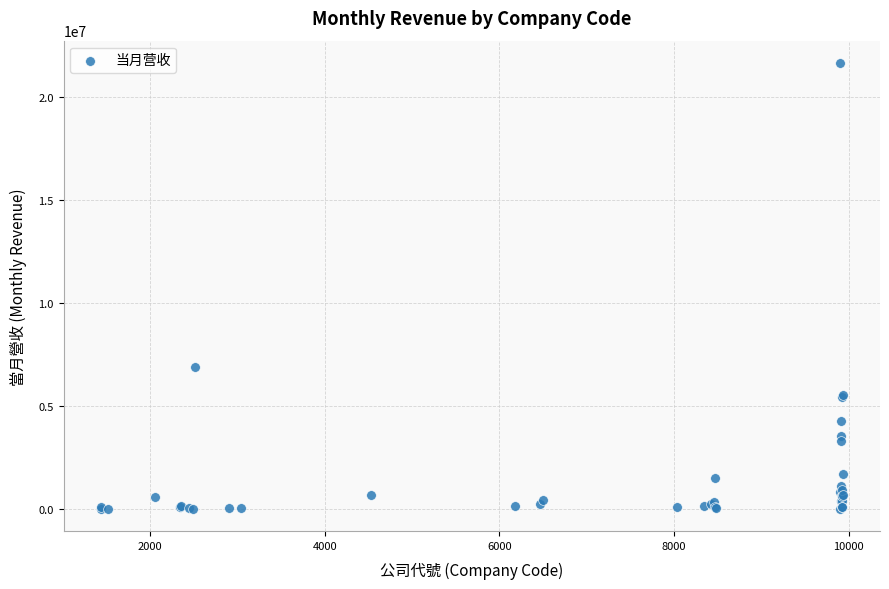

What Y value in the scatter plot is closest to 10826119?

6859605